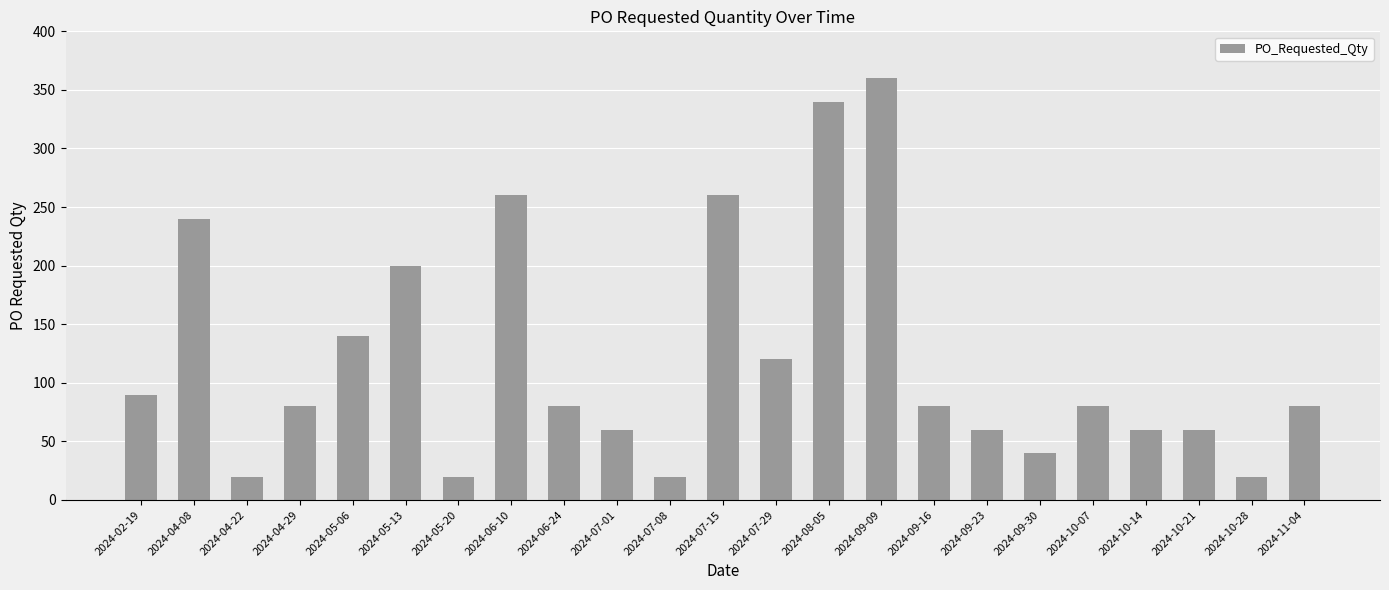

Where does the data first go above 80?

2024-02-19